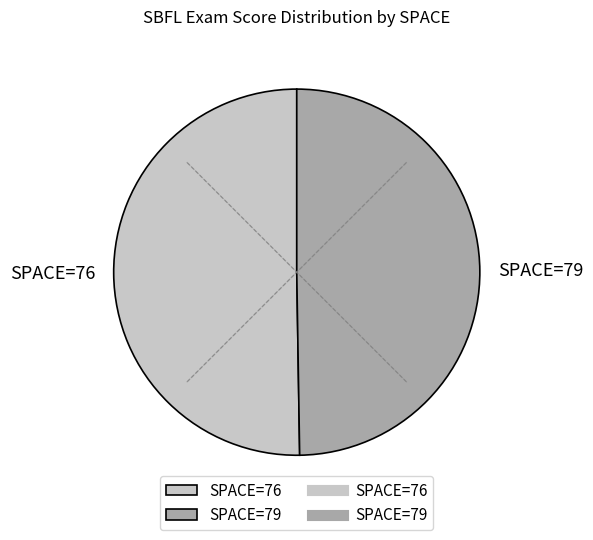

The SPACE=79 slice represents 50% of the pie. True or false?

True